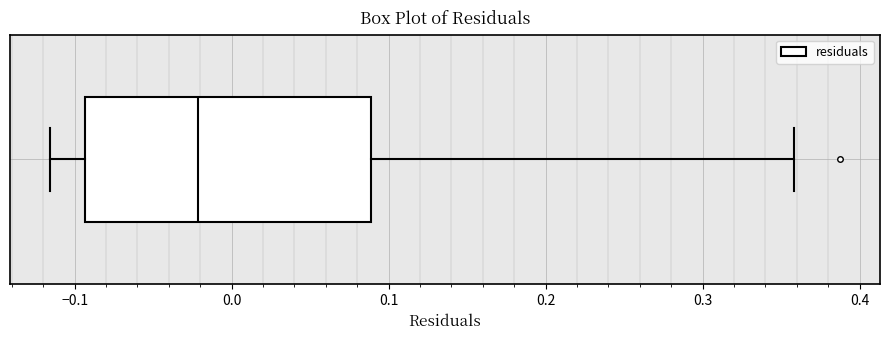

Read this box plot against the x-axis: the position of the median line, the range covered by the box, and the ends of both whiskers. The values are not printed on the chart, so give them approximately, as read against the axis.

median -0.02, box -0.09 to 0.09, whiskers -0.12 to 0.36